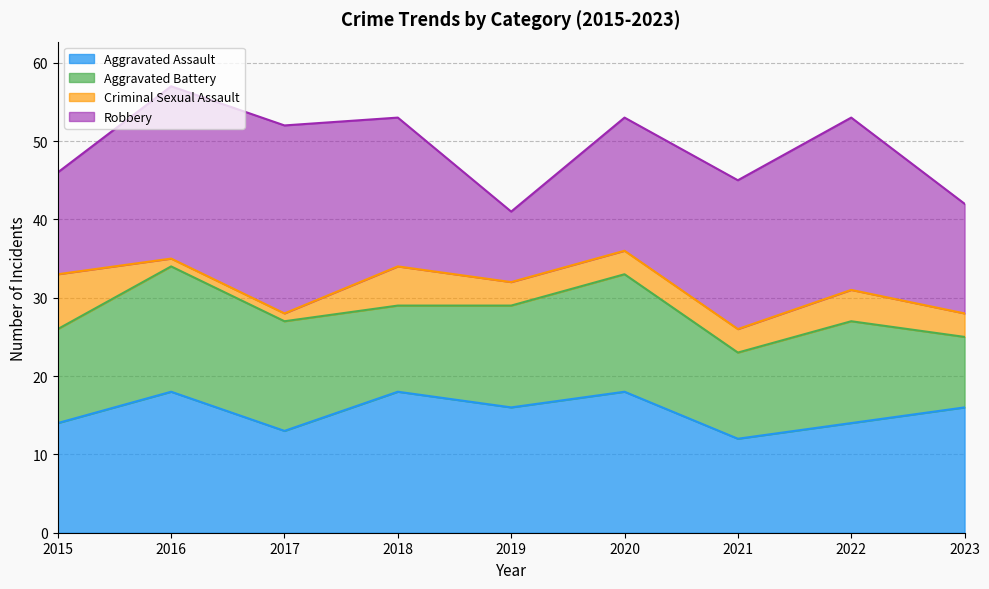

What is the total value across all series at 2017?

52